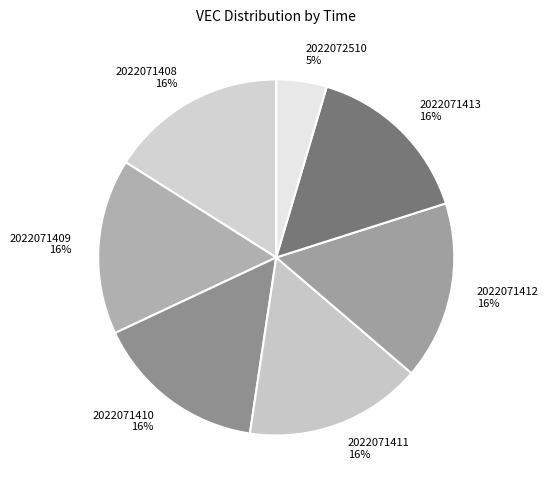

What percentage is the 2022071408 slice, to the nearest percent?

16%